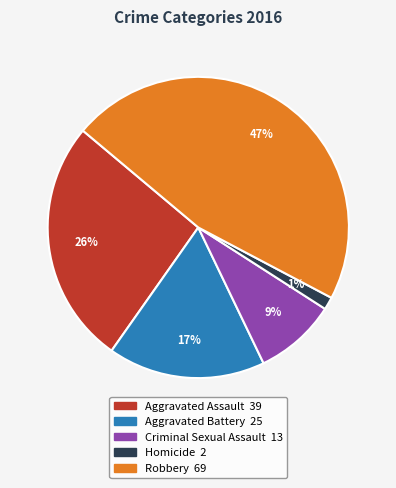

What percentage is the Robbery slice, to the nearest percent?

47%